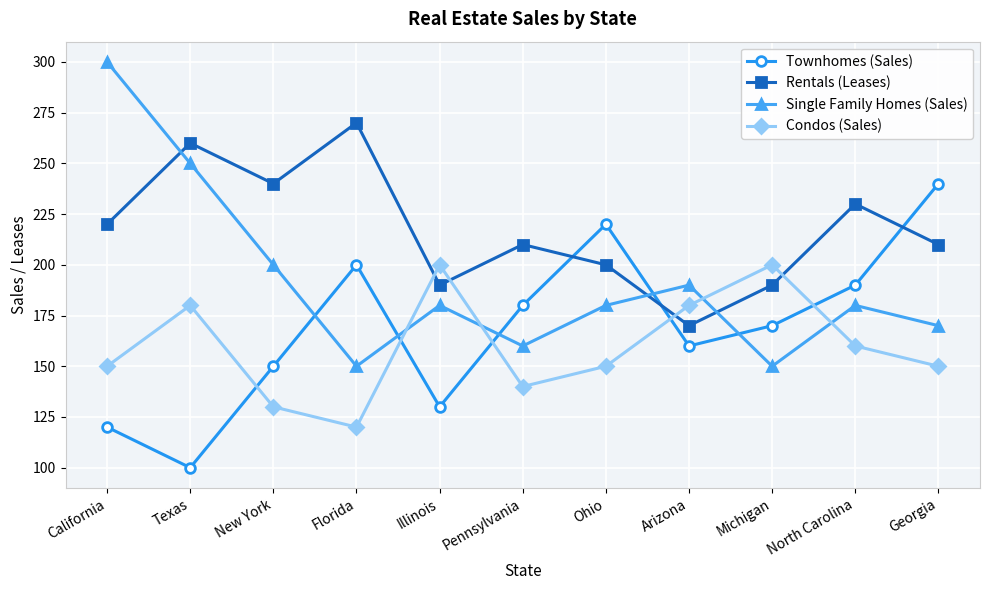

Between Illinois and North Carolina, which series saw the biggest shift?

Townhomes (Sales)